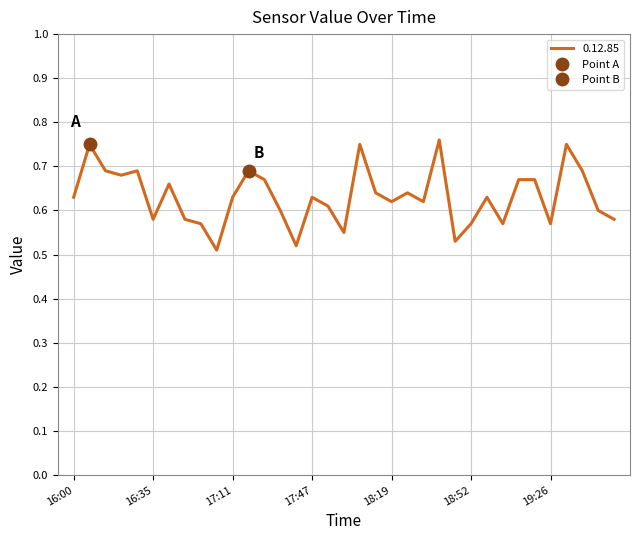

What position from the right is 16:13?

33